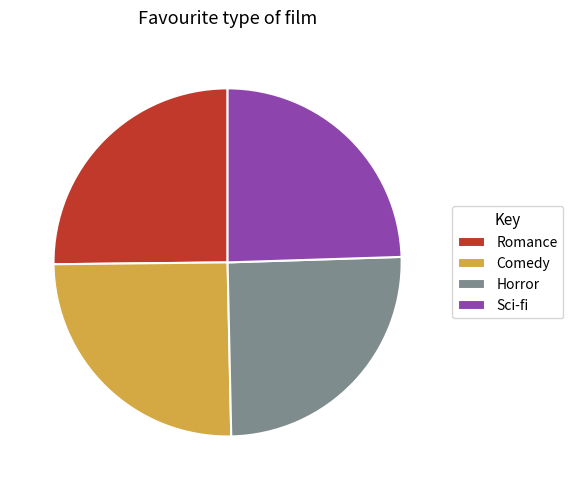

Count the number of slices in the pie.

4